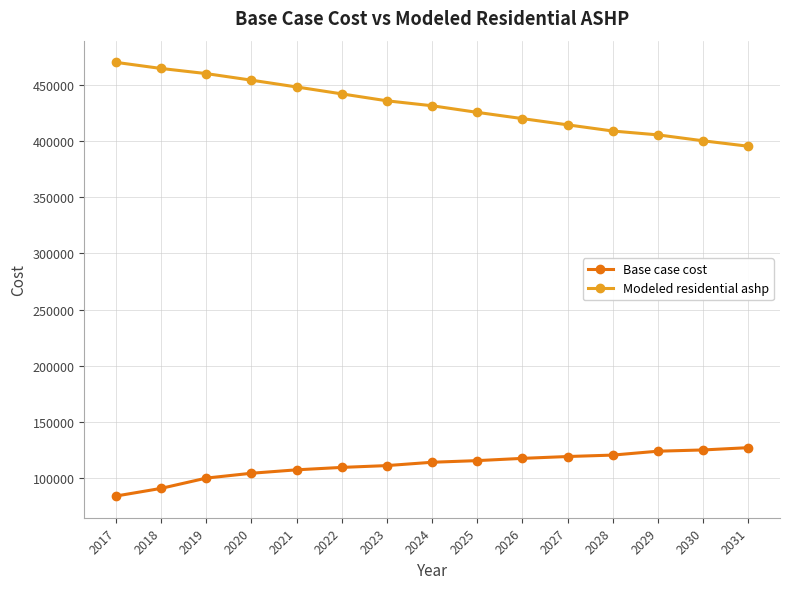

Read the Modeled residential ashp value at 2025.

425376.9